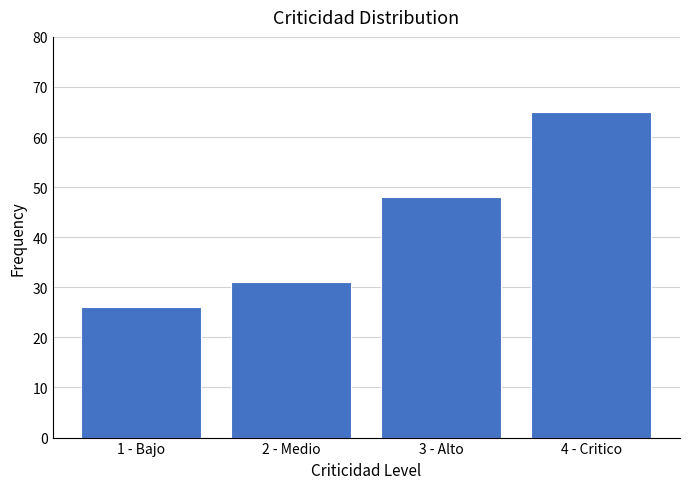

Reading left to right, list all the values displayed in this chart.

1 - Bajo=26	2 - Medio=31	3 - Alto=48	4 - Critico=65